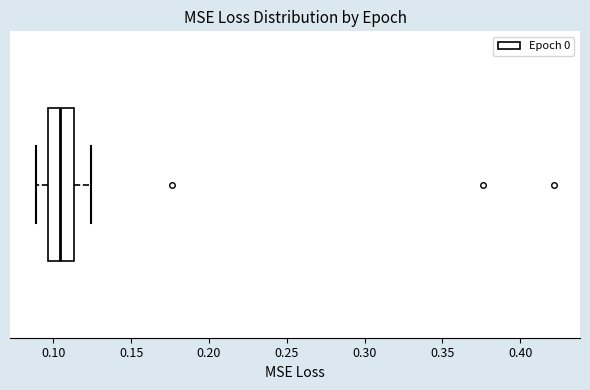

Read this box plot against the x-axis: the position of the median line, the range covered by the box, and the ends of both whiskers. The values are not printed on the chart, so give them approximately, as read against the axis.

median 0.105, box 0.095 to 0.115, whiskers 0.090 to 0.125